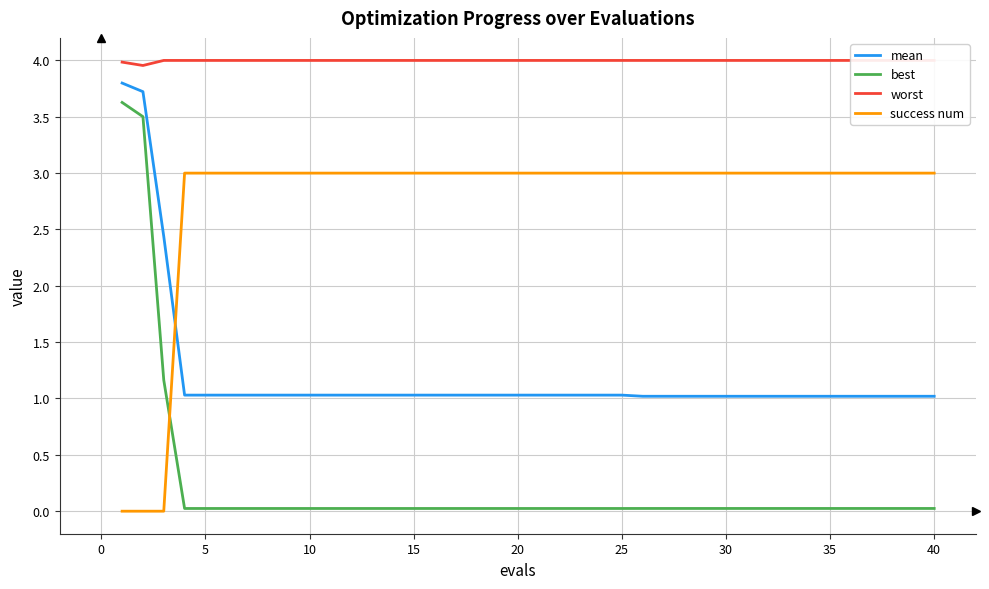

True or false: mean and worst intersect in this chart.

False